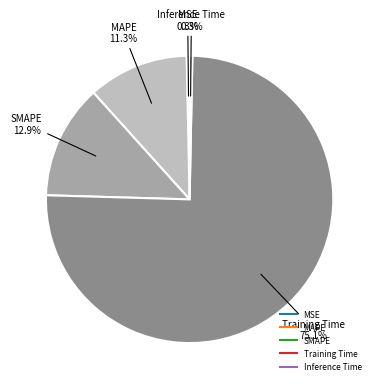

How much of the chart is everything except Inference Time?

99.7%